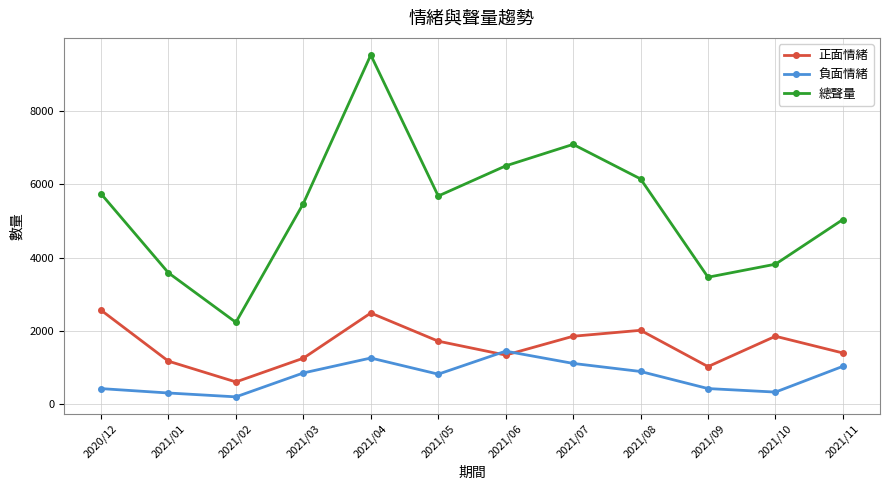

In 總聲量, how many points are lower than both neighbors (excluding endpoints)?

3